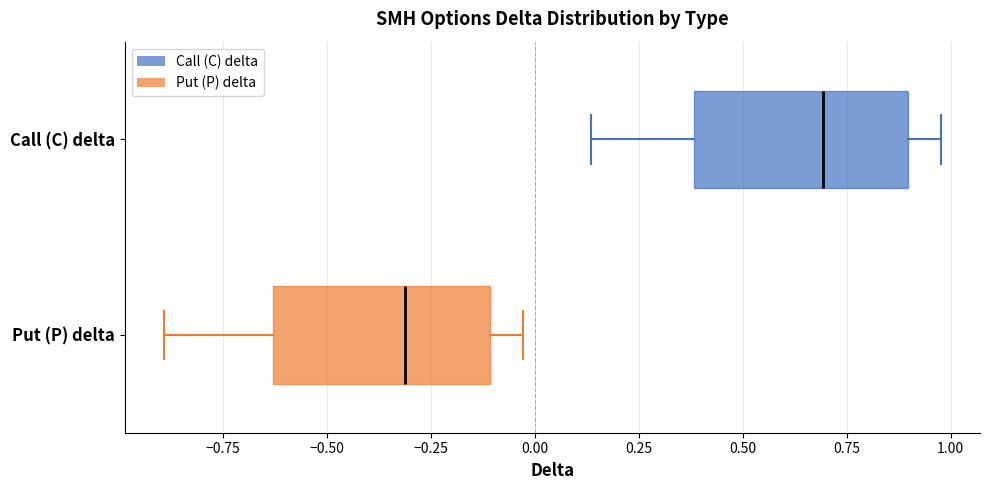

Which box has the furthest to the left median line?

Put (P) delta